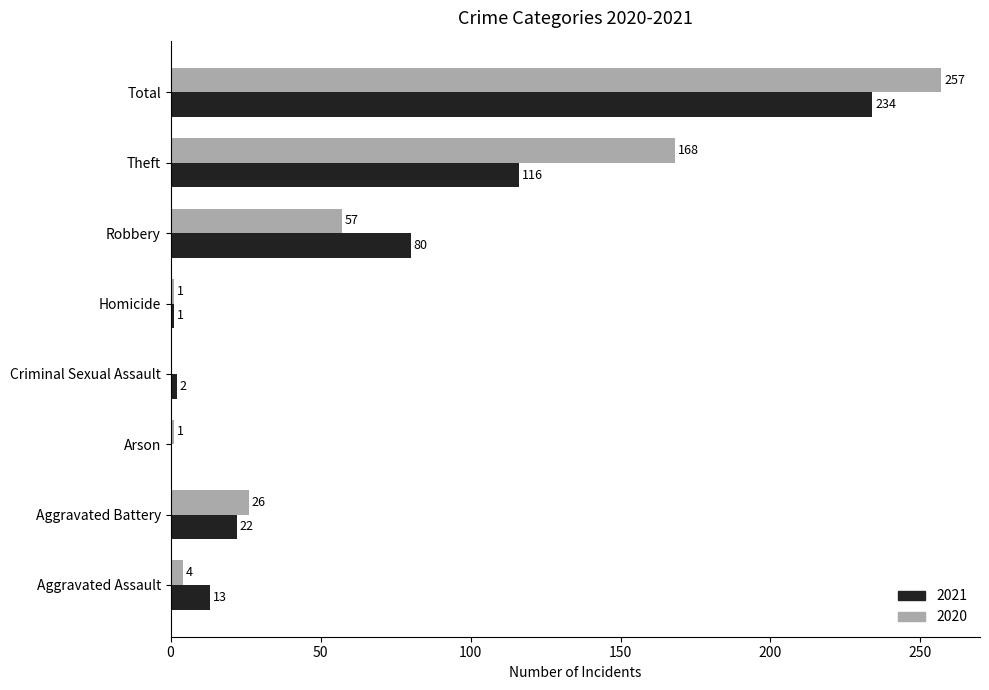

Is it true that 2020 equals 1 at Homicide?

True